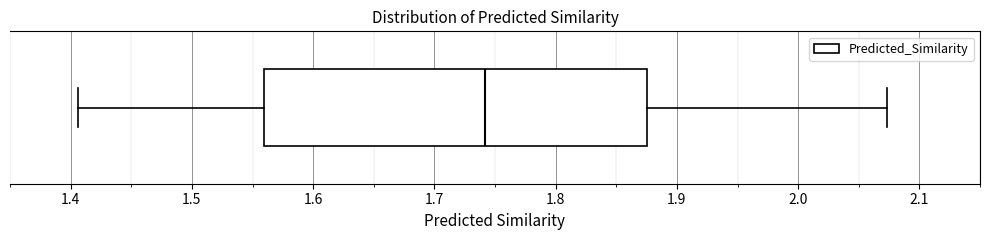

Transcribe this box plot: give where the median line is, the range the box spans, and where the two whiskers end, as read against the x-axis. The values are not printed on the chart, so give them approximately, as read against the axis.

median 1.74, box 1.56 to 1.88, whiskers 1.41 to 2.07